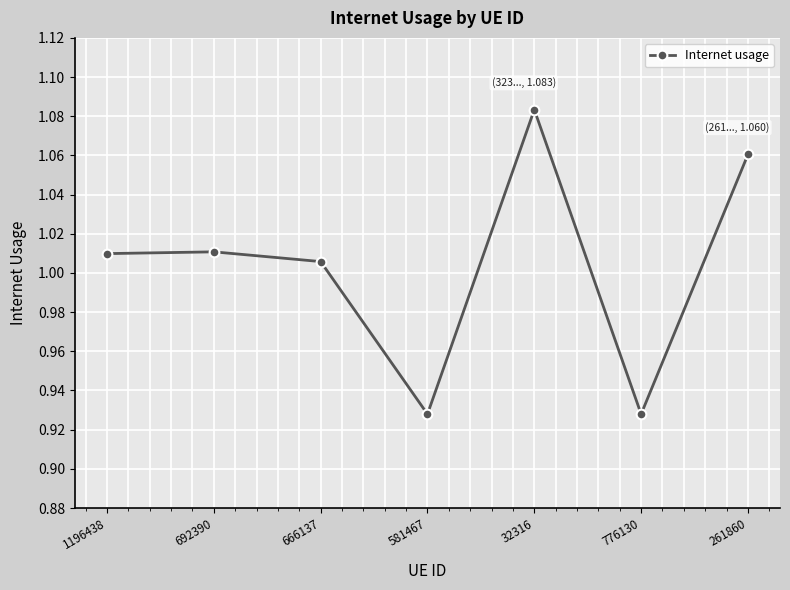

What is the difference between the values at 1196438 and 32316?

0.1